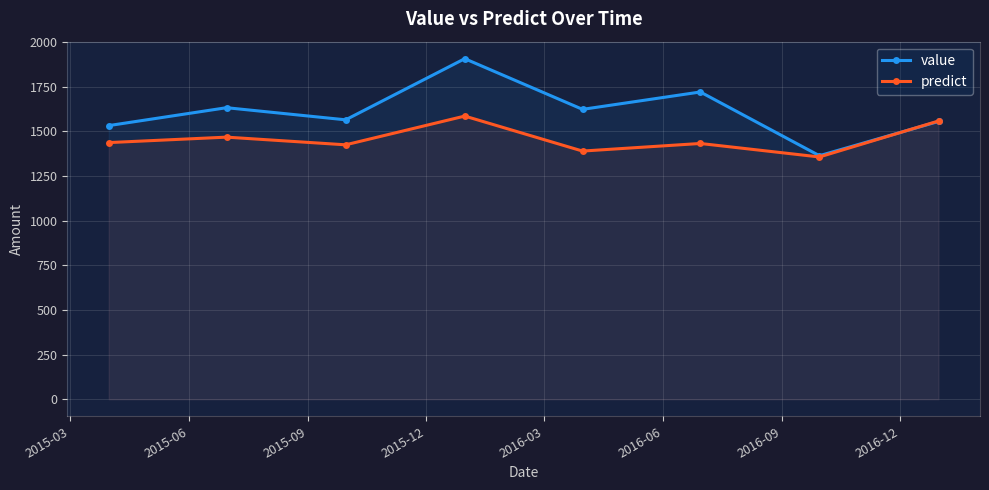

Which series has the widest spread of values?

value